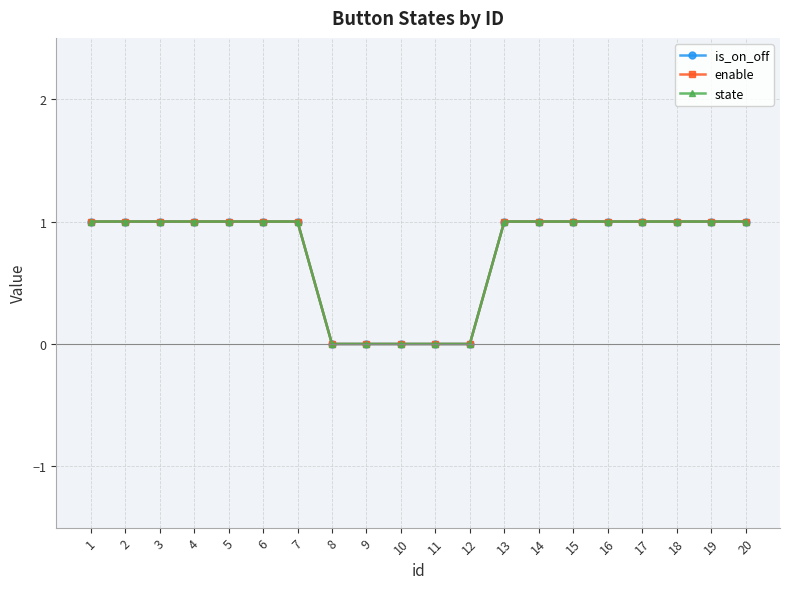

Reading left to right, transcribe all the data shown in this chart.

is_on_off: 1=1	2=1	3=1	4=1	5=1	6=1	7=1	8=0	9=0	10=0	11=0	12=0	13=1	14=1	15=1	16=1	17=1	18=1	19=1	20=1
enable: 1=1	2=1	3=1	4=1	5=1	6=1	7=1	8=0	9=0	10=0	11=0	12=0	13=1	14=1	15=1	16=1	17=1	18=1	19=1	20=1
state: 1=1	2=1	3=1	4=1	5=1	6=1	7=1	8=0	9=0	10=0	11=0	12=0	13=1	14=1	15=1	16=1	17=1	18=1	19=1	20=1